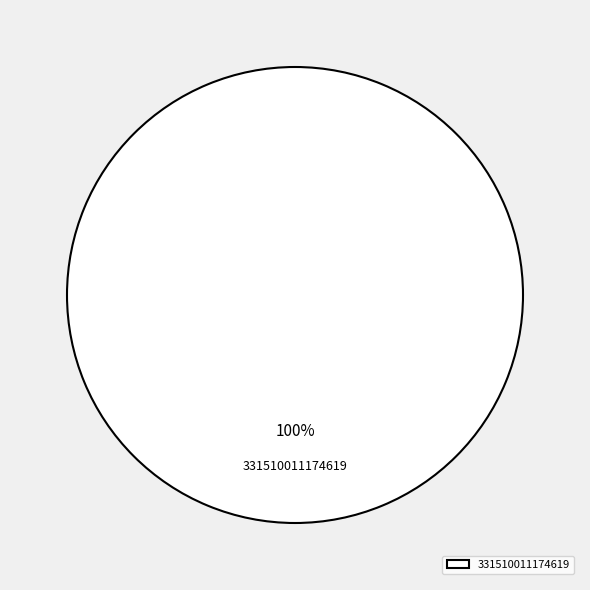

Rank the categories by value from highest to lowest.

331510011174619